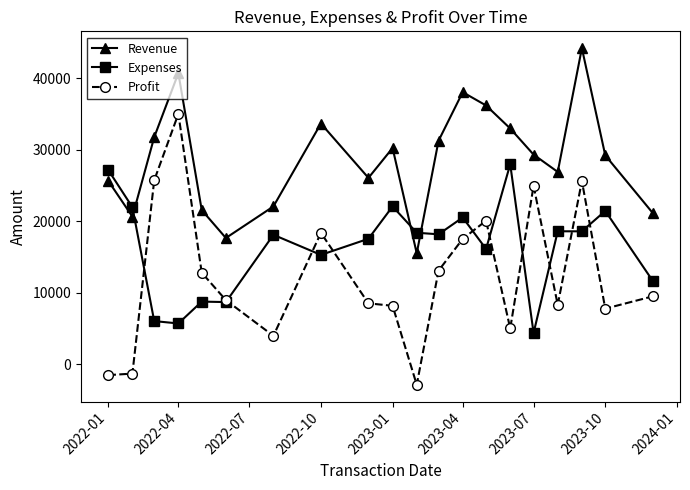

Rank the series by their maximum value, from highest to lowest.

Revenue, Profit, Expenses